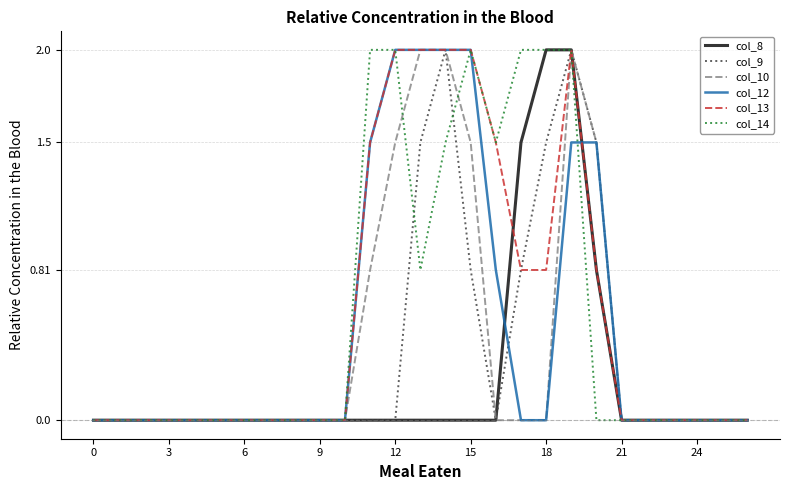

How many series are shown in this chart?

6